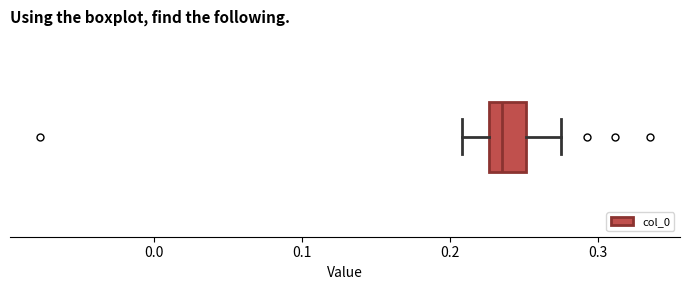

Read this box plot against the x-axis: the position of the median line, the range covered by the box, and the ends of both whiskers. The values are not printed on the chart, so give them approximately, as read against the axis.

median 0.23 (just right of the box's left edge), box 0.23 to 0.25, whiskers 0.21 to 0.28